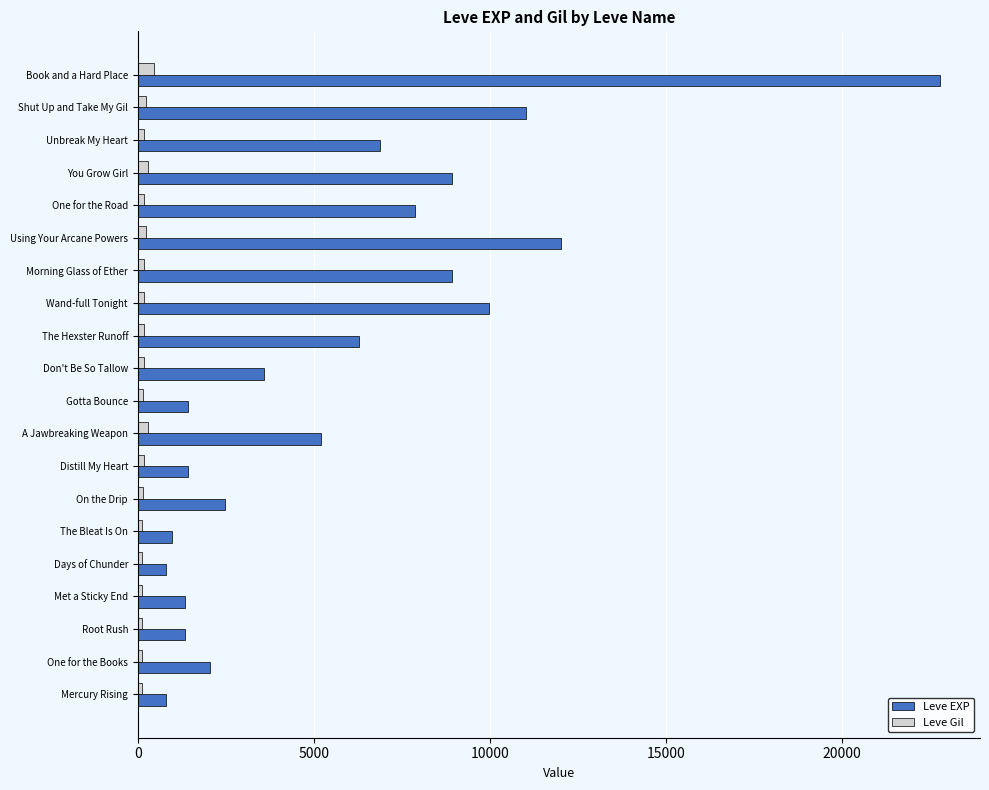

At which category is the sum across all series the highest?

Book and a Hard Place